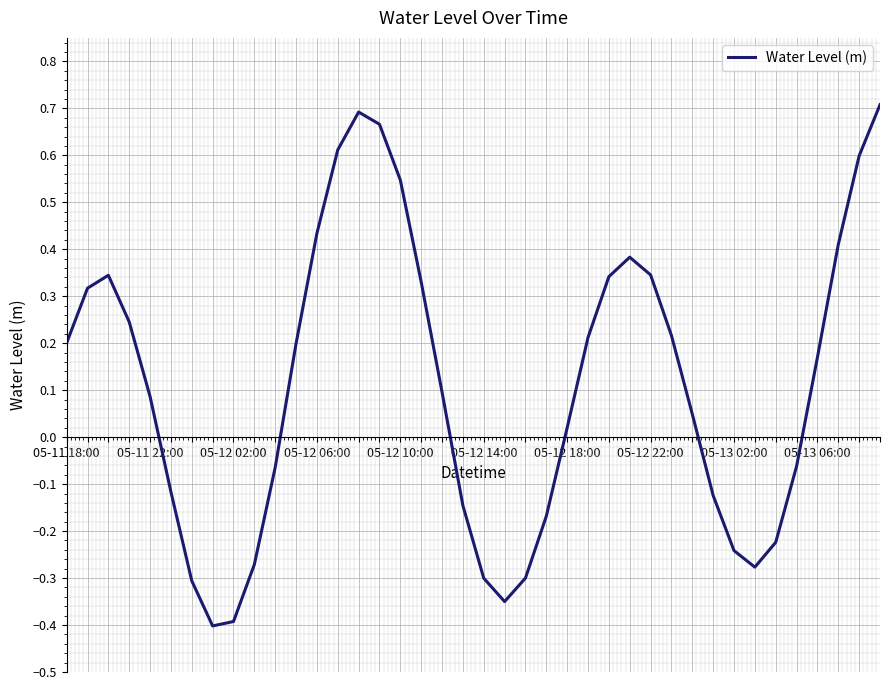

Reading left to right, extract all data points from this chart.

0.2	0.3	0.3	0.2	0.1	-0.1	-0.3	-0.4	-0.4	-0.3	-0.1	0.2	0.4	0.6	0.7	0.7	0.5	0.3	0.1	-0.1	-0.3	-0.4	-0.3	-0.2	0.0	0.2	0.3	0.4	0.3	0.2	0.0	-0.1	-0.2	-0.3	-0.2	-0.1	0.2	0.4	0.6	0.7